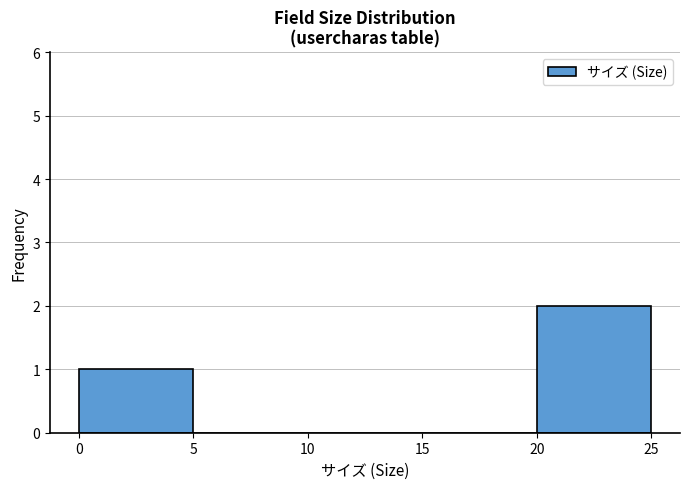

What is the height of the bar covering 20 to 25 on the x-axis? The values are not printed on the chart, so give them approximately, as read against the axis.

2